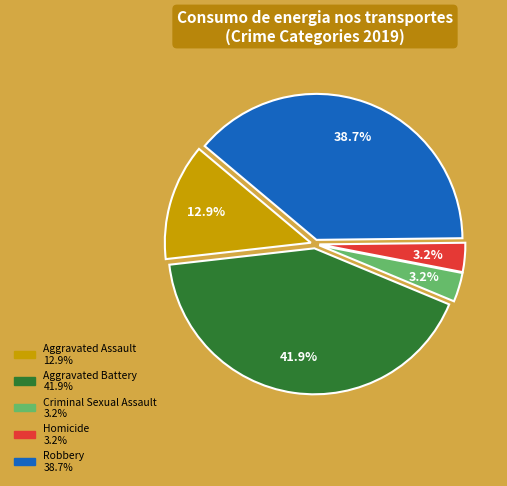

Approximately how many times larger is the value at Aggravated Assault compared to Criminal Sexual Assault?

4.0